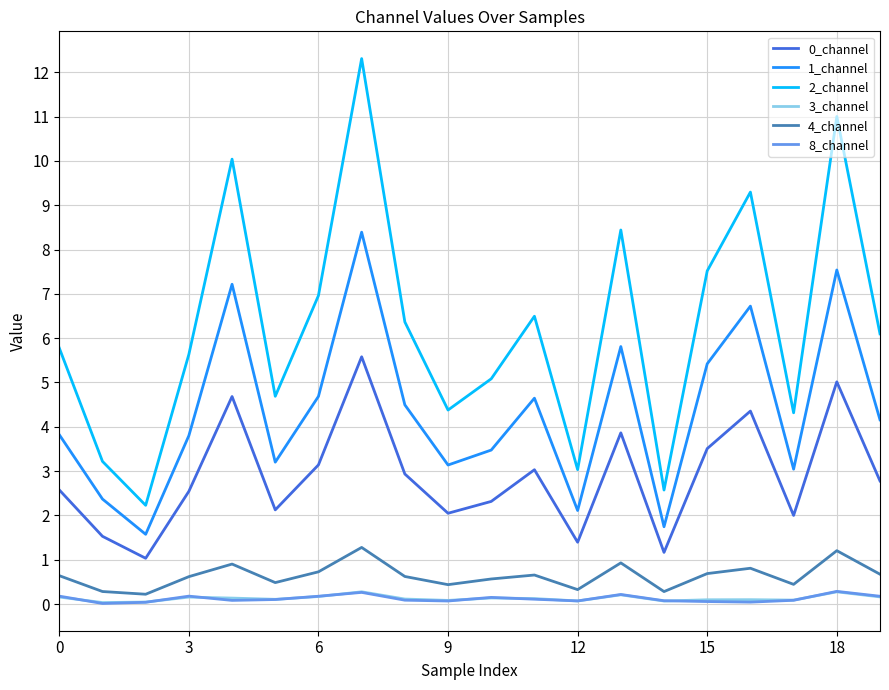

Which series has the largest range (max minus min)?

2_channel